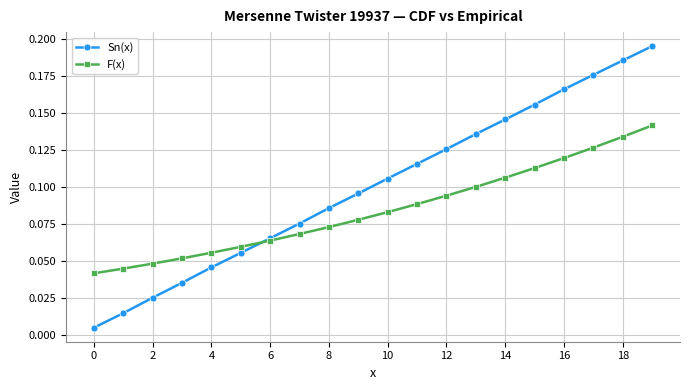

At how many categories does at least one series exceed 0?

20